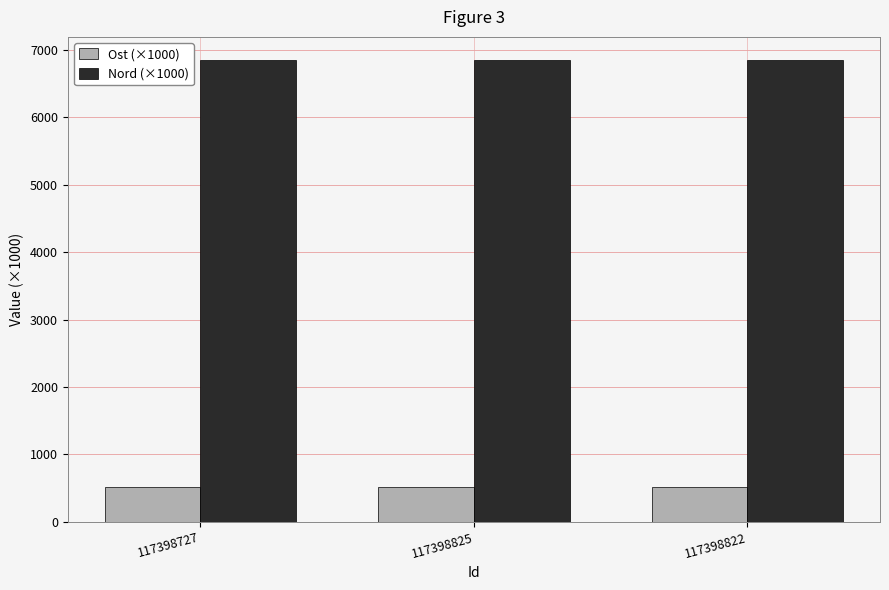

At how many categories does at least one series exceed 5752?

3